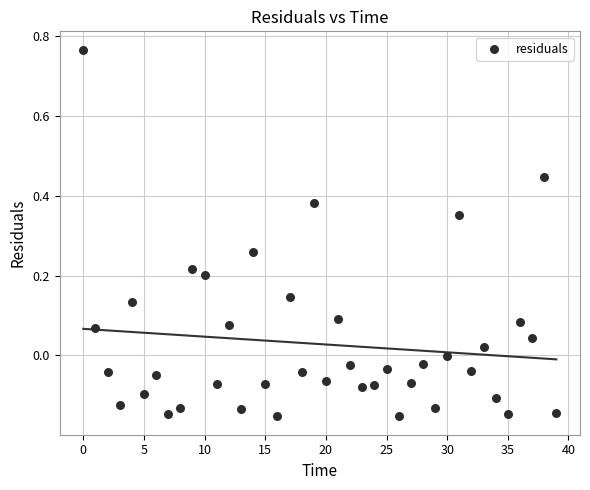

What is the range of Y values (max minus min)?

0.9